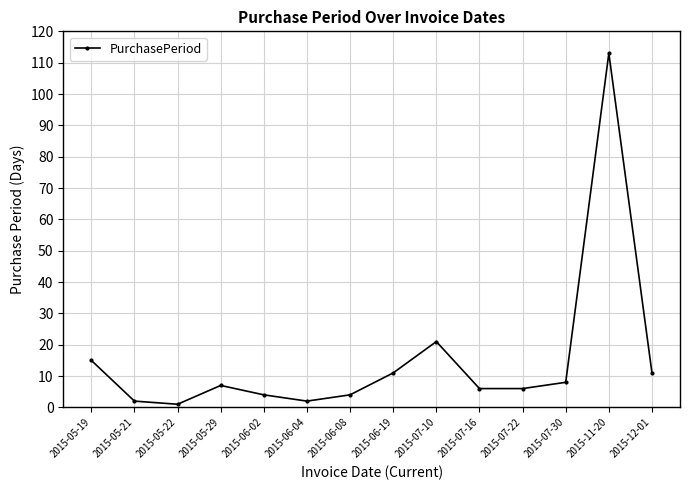

Does the chart display data point markers on the line(s)?

Yes